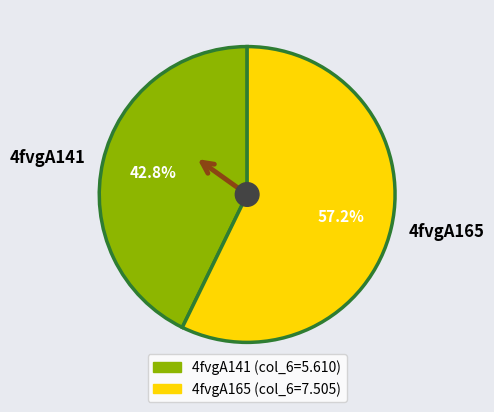

What percentage is the 4fvgA165 slice, to the nearest percent?

57%